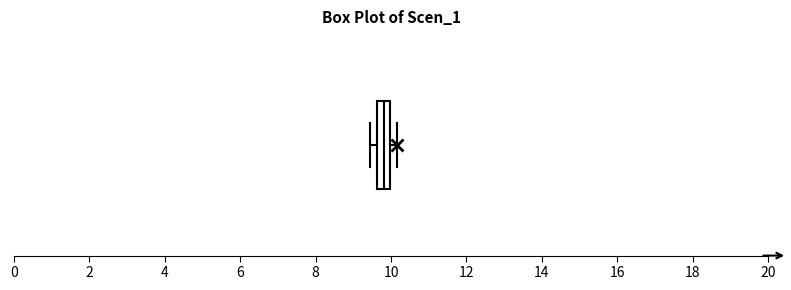

Transcribe this box plot: give where the median line is, the range the box spans, and where the two whiskers end, as read against the x-axis. The values are not printed on the chart, so give them approximately, as read against the axis.

median 9.8, box 9.6 to 10.0, whiskers 9.4 to 10.2